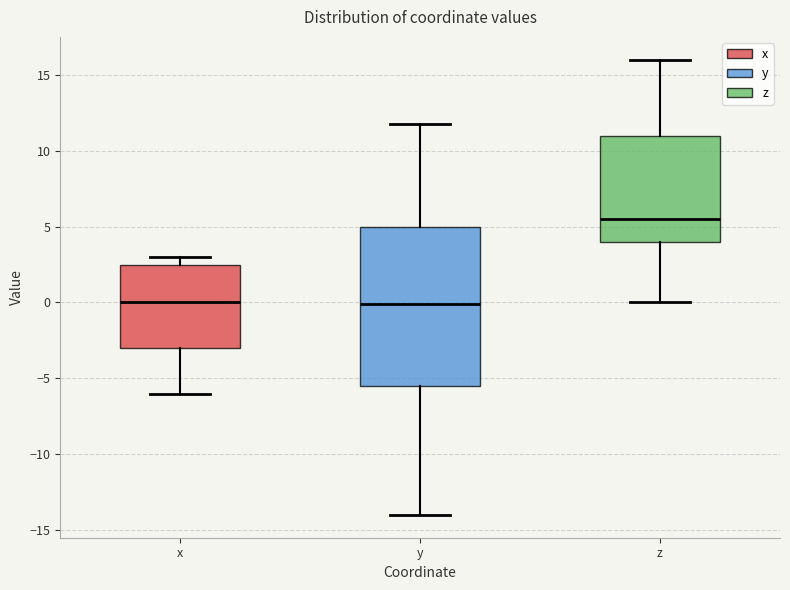

Reading left to right, transcribe this box plot: for each box, give where its median line is, the range the box spans, and where its two whiskers end, as read against the y-axis. The values are not printed on the chart, so give them approximately, as read against the axis.

x: median 0.0, box -3.0 to 2.5, whiskers -6.0 to 3.0
y: median 0.0, box -5.5 to 5.0, whiskers -14.0 to 12.0
z: median 5.5, box 4.0 to 11.0, whiskers 0.0 to 16.0